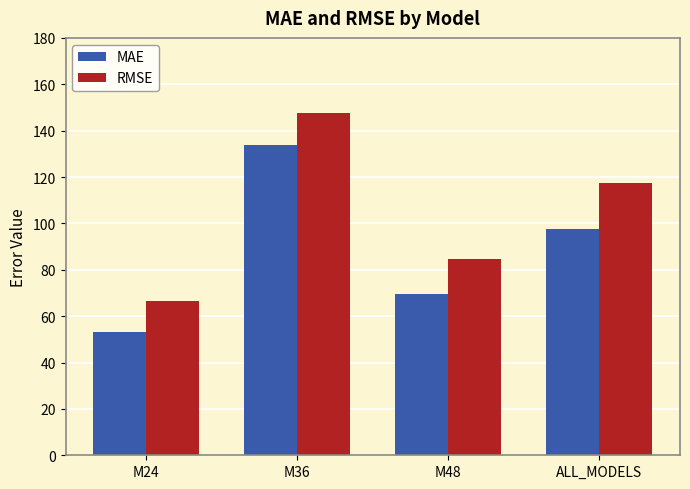

The value of MAE at ALL_MODELS is 97.7. True or false?

True